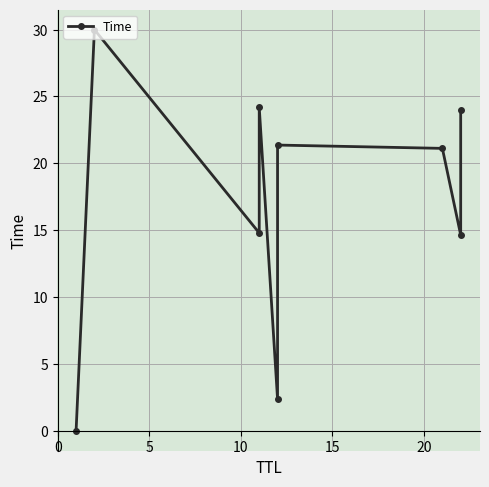

How many values exceed 21?

5